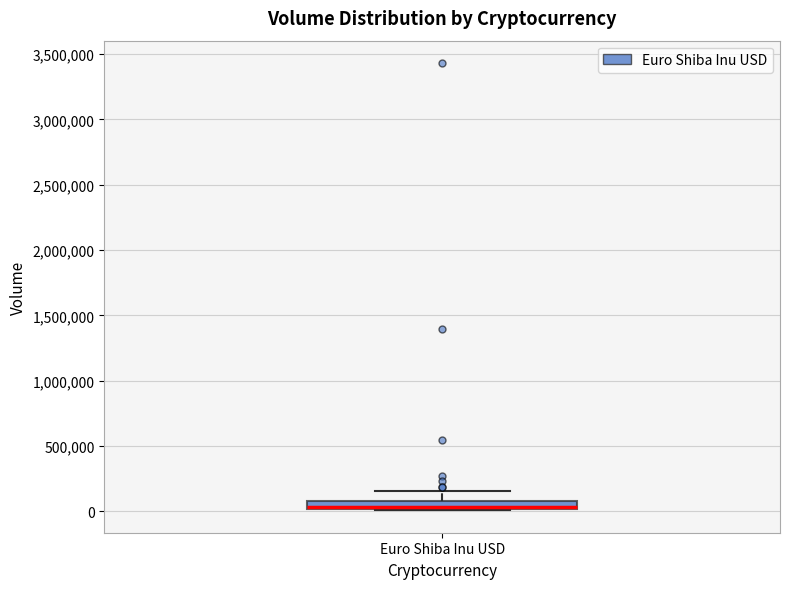

Where does the upper whisker of the box for Euro Shiba Inu USD end on the y-axis? The values are not printed on the chart, so give them approximately, as read against the axis.

150000